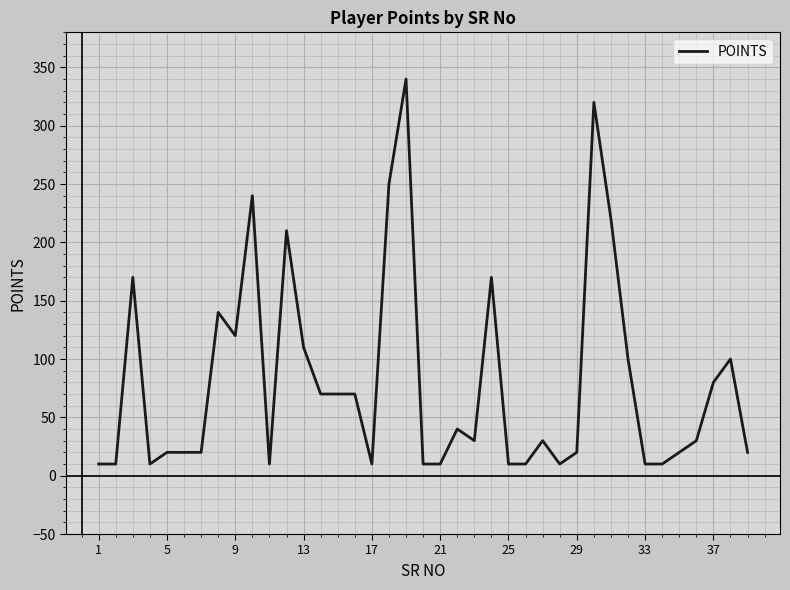

What is the smallest value displayed?

10